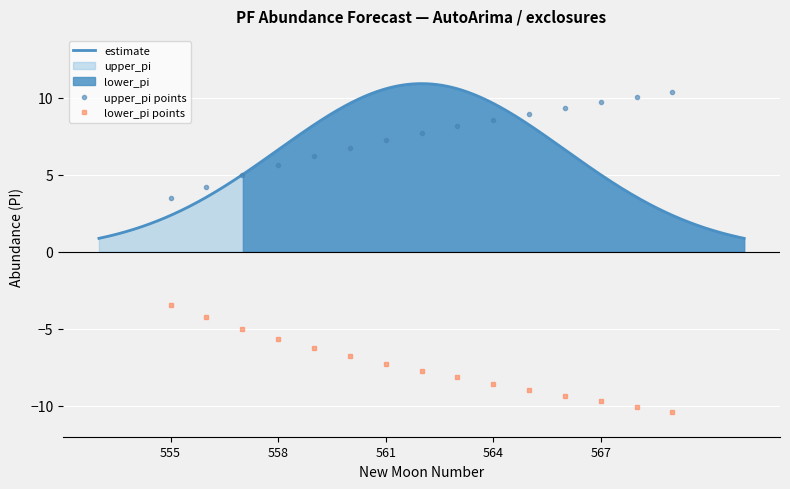

True or false: upper_pi has a value of -4.4 at 567.

False